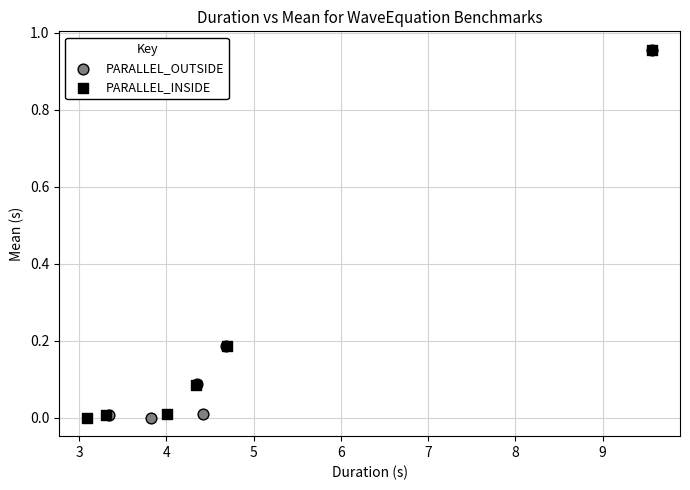

What are all the series names shown in the legend?

PARALLEL_OUTSIDE, PARALLEL_INSIDE